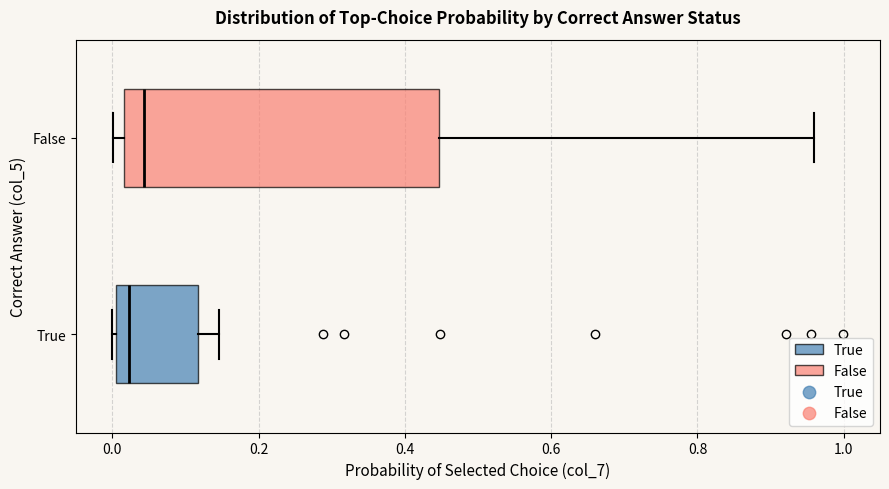

Reading bottom to top, read every box against the x-axis: the position of its median line, the range the box covers, and the ends of its whiskers. The values are not printed on the chart, so give them approximately, as read against the axis.

True: median 0.02, box 0.00 to 0.12, whiskers 0.00 to 0.14
False: median 0.04, box 0.02 to 0.44, whiskers 0.00 to 0.96